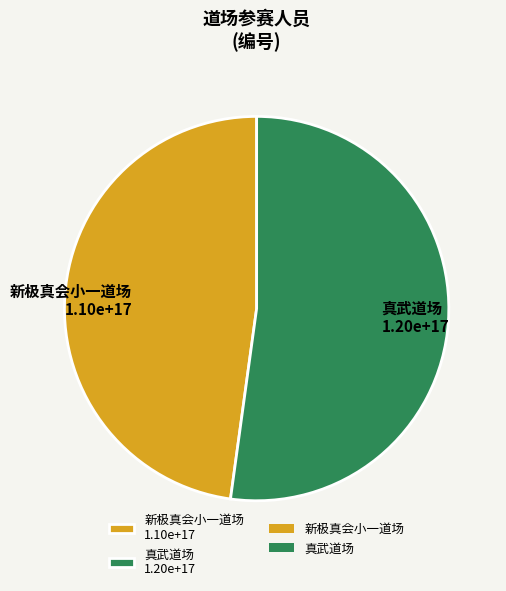

Combined, do 新极真会小一道场 and 真武道场 account for over 50%?

Yes